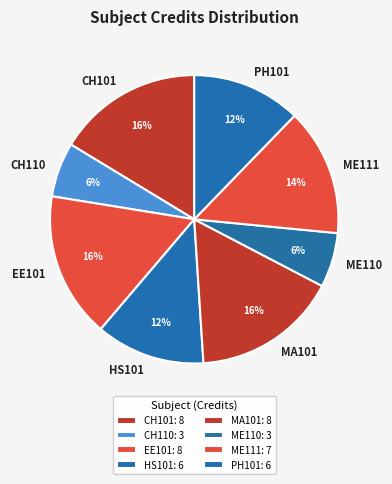

To the nearest percent, what is the average slice percentage?

12%